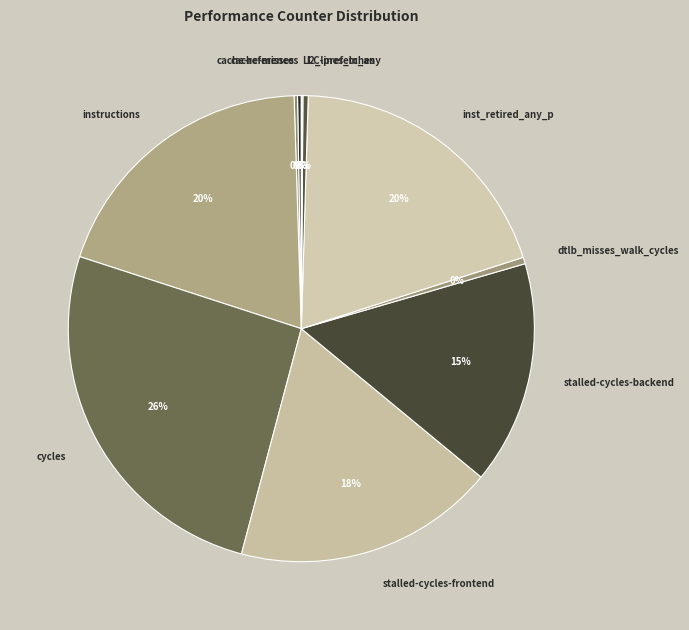

Which has a higher value, stalled-cycles-backend or cycles?

cycles